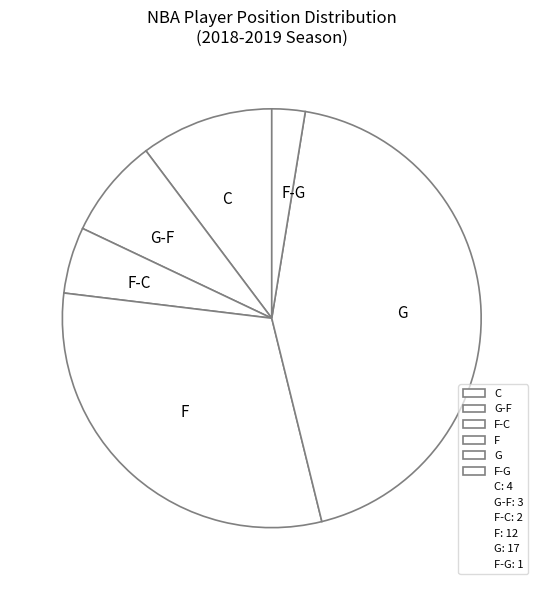

What is the ratio of the value at F to the value at G?

0.7